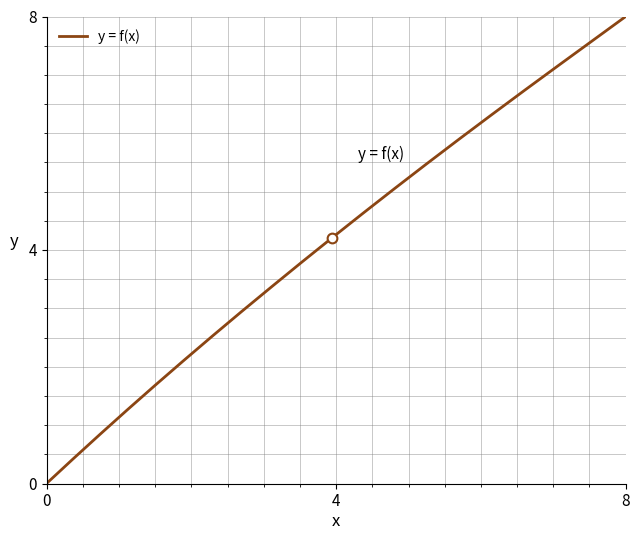

What is the maximum value shown in the chart?

8.0